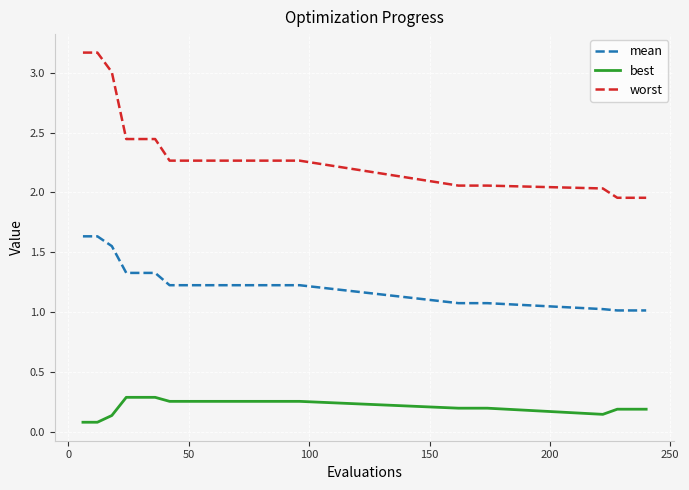

What is the lowest value of the mean series?

1.0